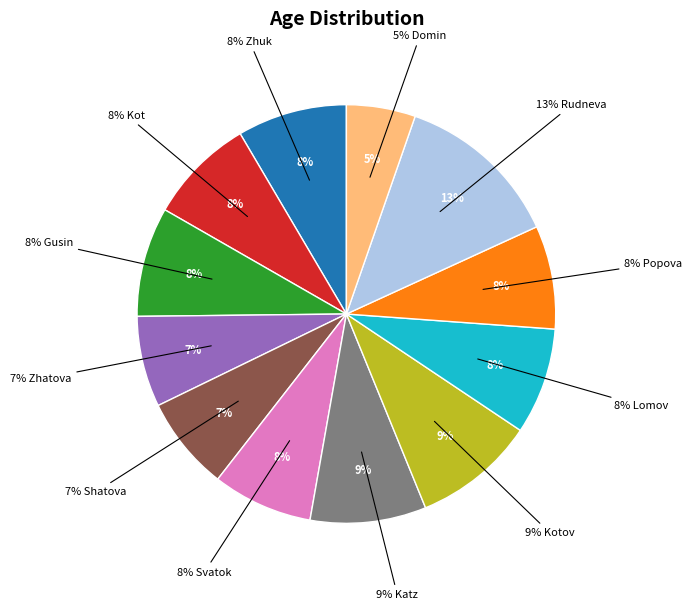

How many slices are in this pie chart?

12